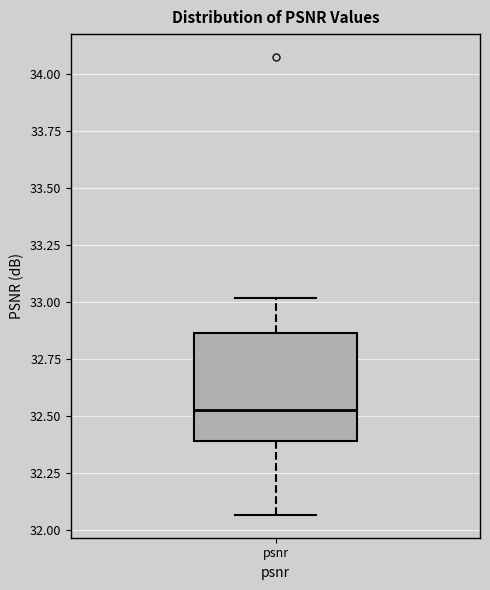

Transcribe this box plot: give where the median line is, the range the box spans, and where the two whiskers end, as read against the y-axis. The values are not printed on the chart, so give them approximately, as read against the axis.

median 32.55, box 32.40 to 32.85, whiskers 32.05 to 33.00